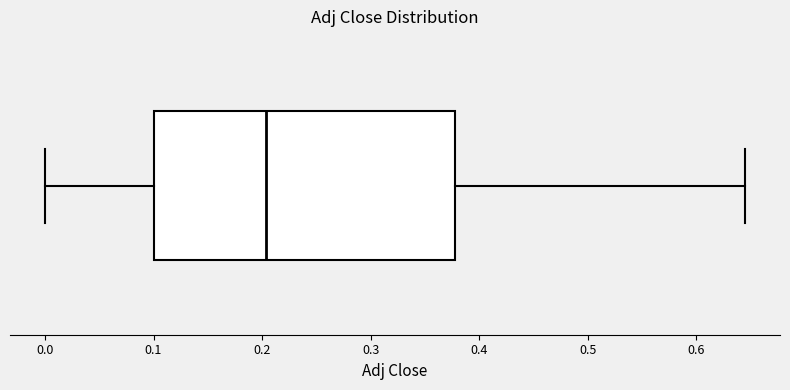

Read this box plot against the x-axis: the position of the median line, the range covered by the box, and the ends of both whiskers. The values are not printed on the chart, so give them approximately, as read against the axis.

median 0.20, box 0.10 to 0.38, whiskers 0.00 to 0.64